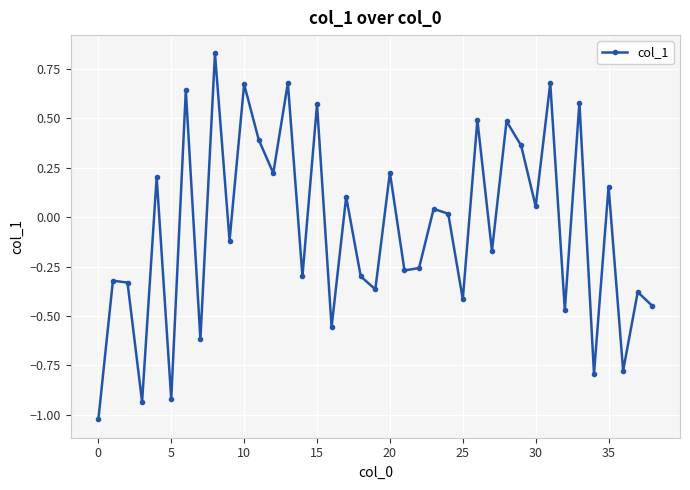

How many interior local peaks (higher than both neighbors) does the data have?

16